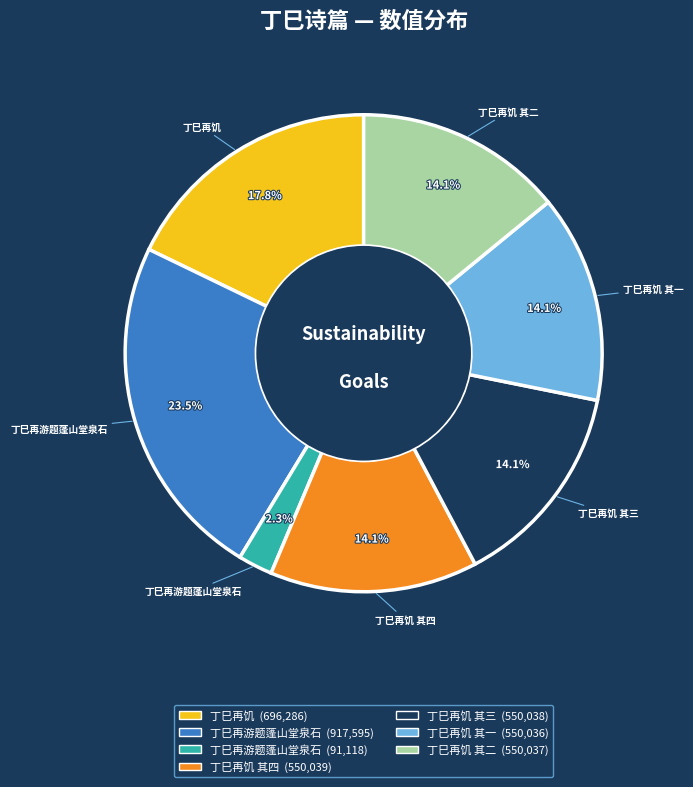

Do 丁巳再饥 其二 (550,037) and 丁巳再游题蓬山堂泉石 (917,595) together represent more than half of the pie?

No